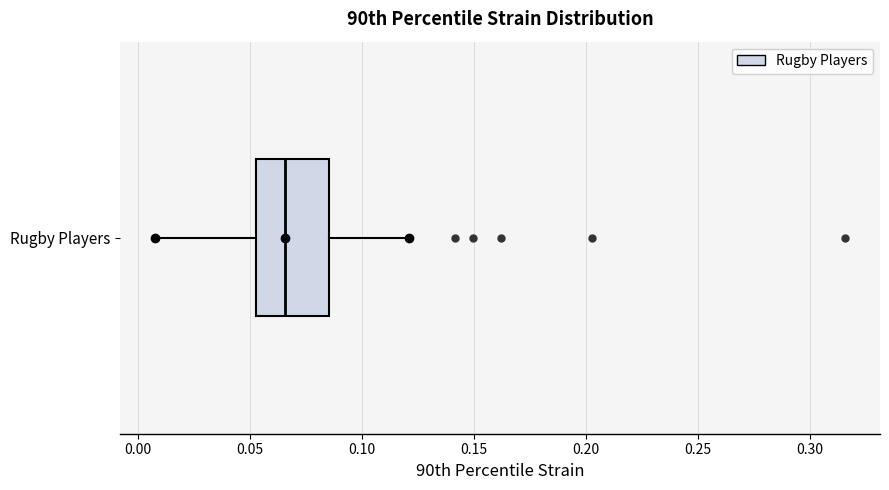

Read this box plot against the x-axis: the position of the median line, the range covered by the box, and the ends of both whiskers. The values are not printed on the chart, so give them approximately, as read against the axis.

median 0.065, box 0.050 to 0.085, whiskers 0.005 to 0.120